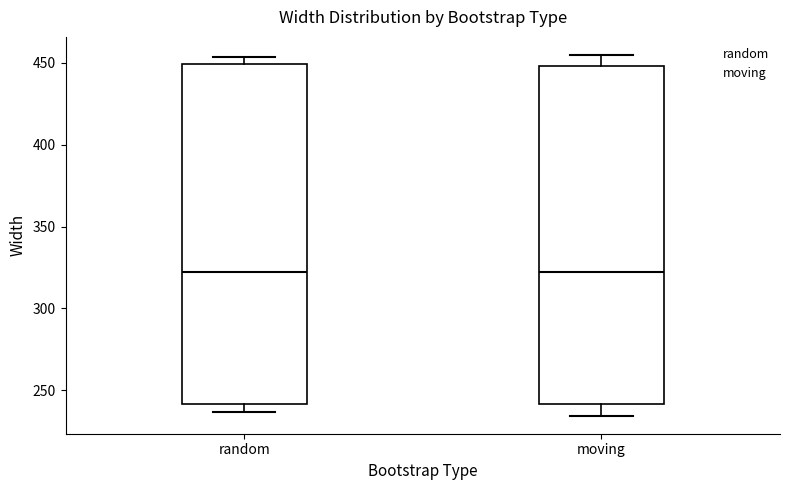

Reading left to right, transcribe this box plot: for each box, give where its median line is, the range the box spans, and where its two whiskers end, as read against the y-axis. The values are not printed on the chart, so give them approximately, as read against the axis.

random: median 320, box 240 to 450, whiskers 235 to 455
moving: median 320, box 240 to 450, whiskers 235 to 455